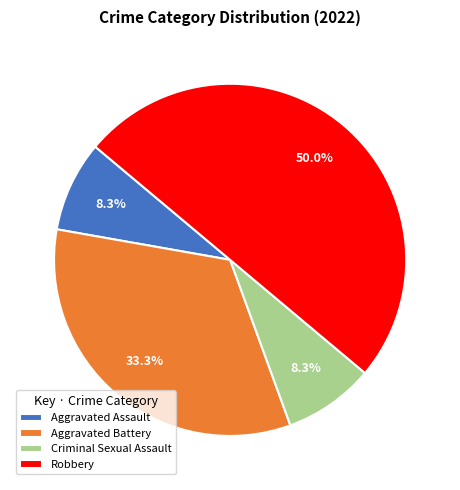

To the nearest percent, what is the average slice percentage?

25%